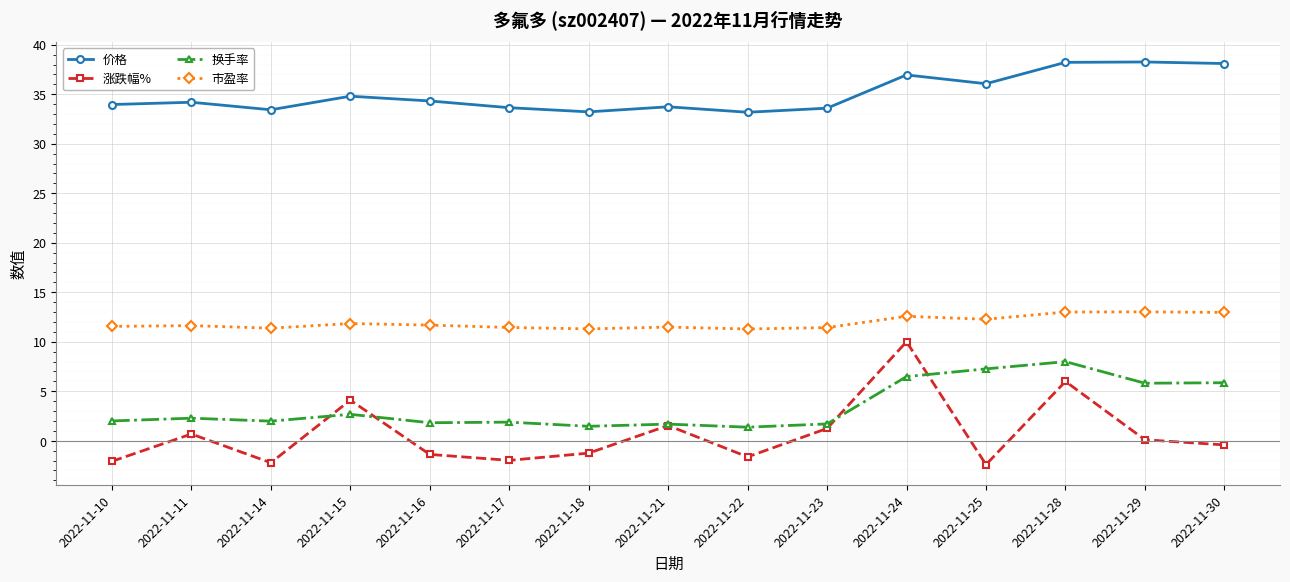

Is the value of 市盈率 at 2022-11-14 greater than the value of 涨跌幅% at 2022-11-22?

Yes